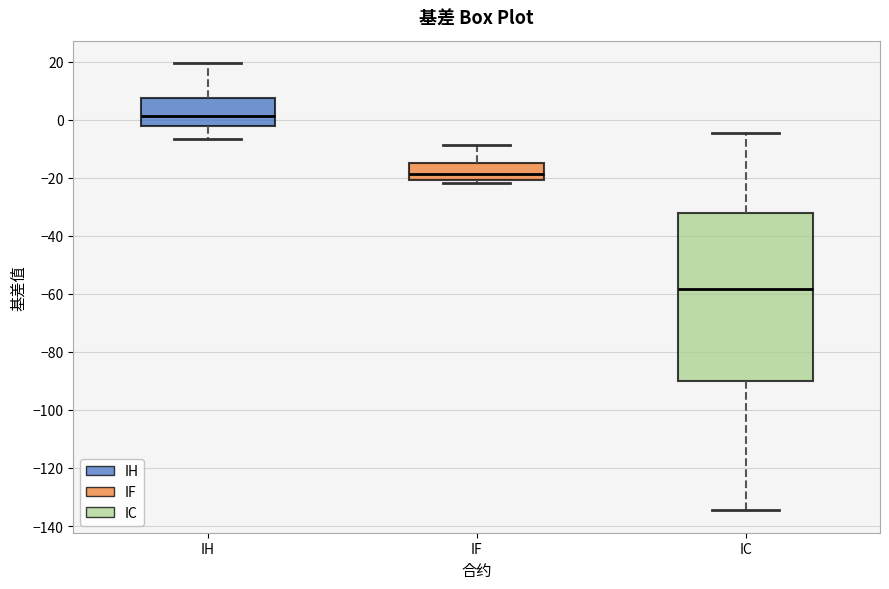

Where is the lower edge of the box for IH on the y-axis? The values are not printed on the chart, so give them approximately, as read against the axis.

-2